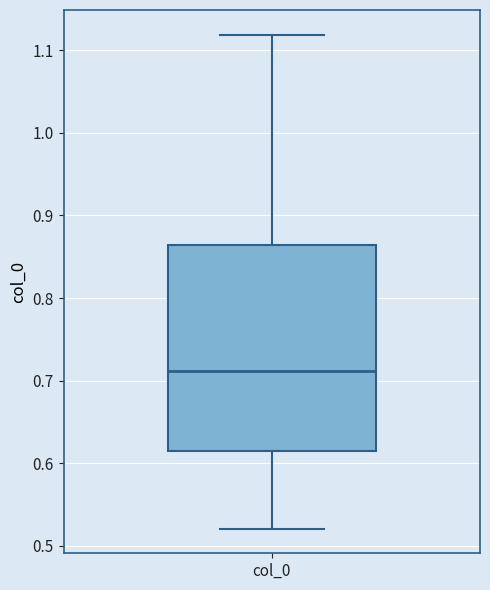

Read this box plot against the y-axis: the position of the median line, the range covered by the box, and the ends of both whiskers. The values are not printed on the chart, so give them approximately, as read against the axis.

median 0.71, box 0.61 to 0.86, whiskers 0.52 to 1.12